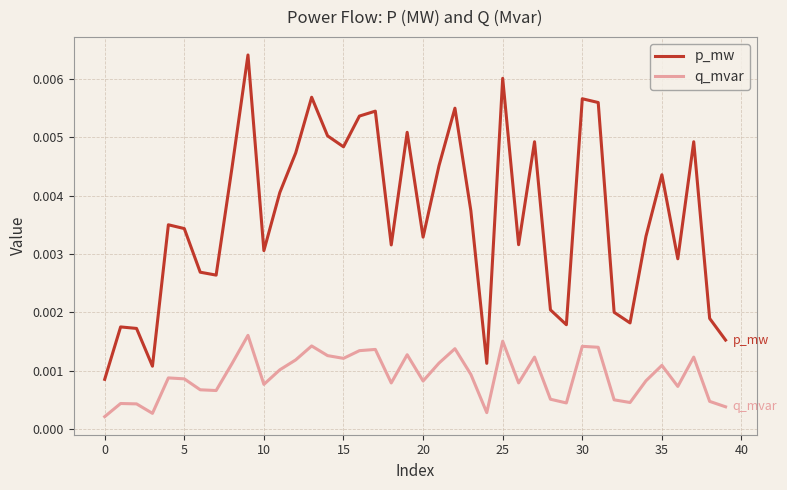

True or false: q_mvar and p_mw cross at least once.

False